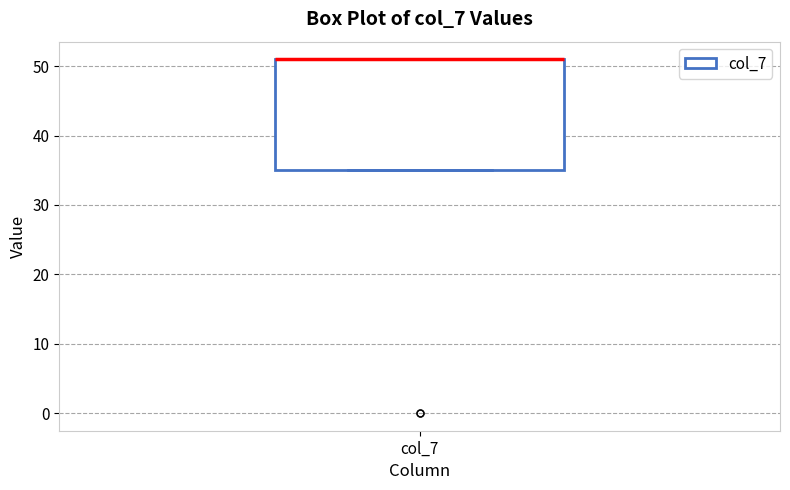

Transcribe this box plot: give where the median line is, the range the box spans, and where the two whiskers end, as read against the y-axis. The values are not printed on the chart, so give them approximately, as read against the axis.

median 51 (drawn on the box's upper edge), box 35 to 51, whiskers 35 to 51